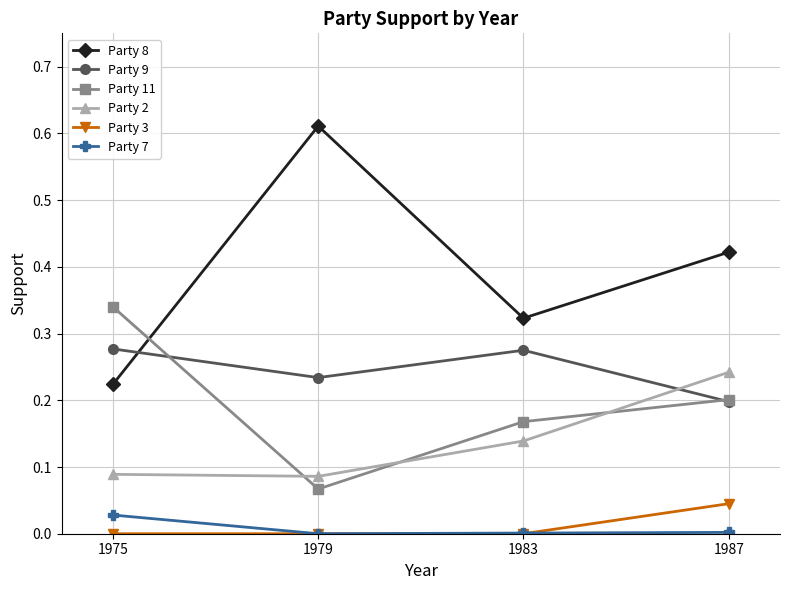

Which series has the largest range (max minus min)?

Party 8